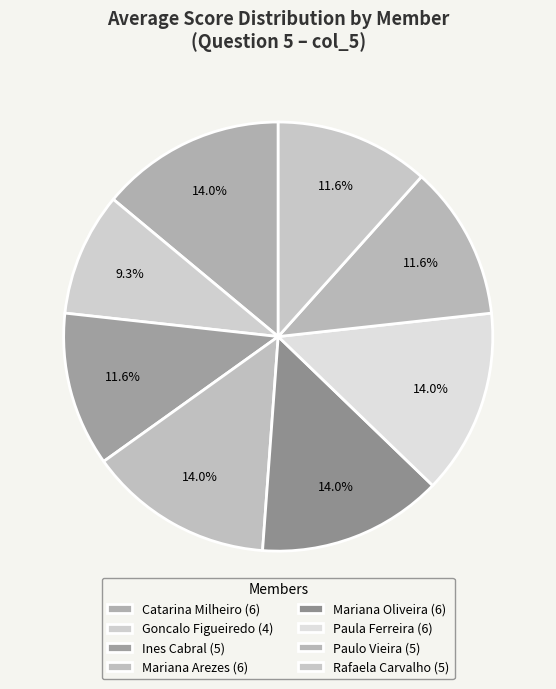

How many slices are in this pie chart?

8